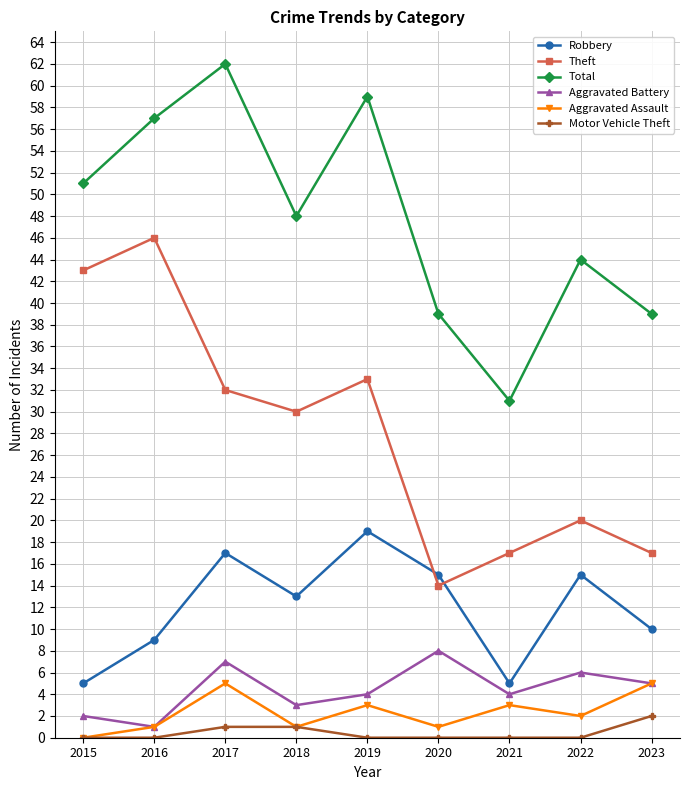

At which category does Total reach its first local valley?

2018